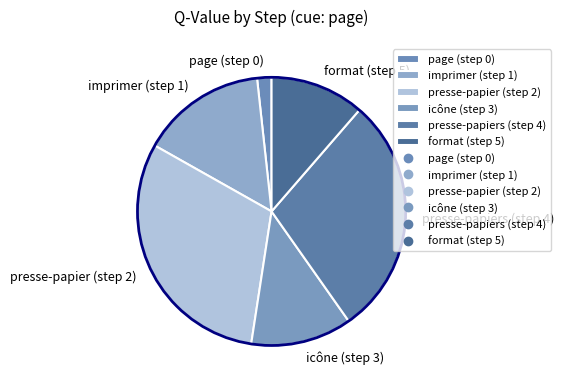

Rank the categories by value from lowest to highest.

page (step 0), format (step 5), icône (step 3), imprimer (step 1), presse-papiers (step 4), presse-papier (step 2)